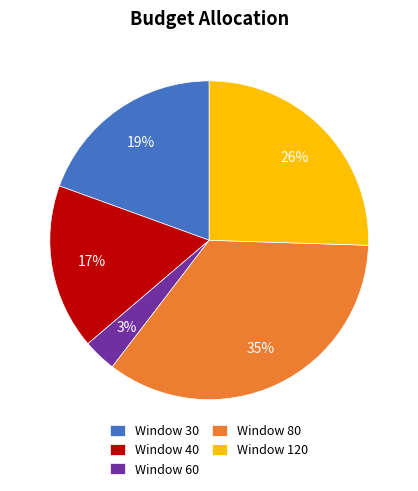

Which has a higher value, Window 60 or Window 40?

Window 40